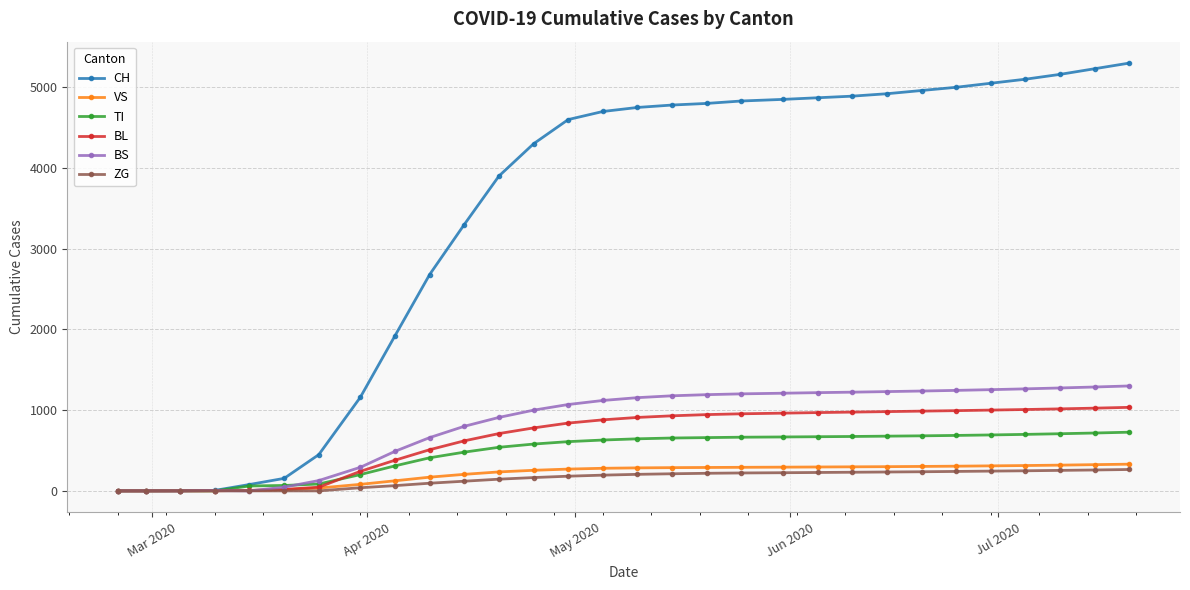

What is the value of the TI point at the 17th from the left?

655